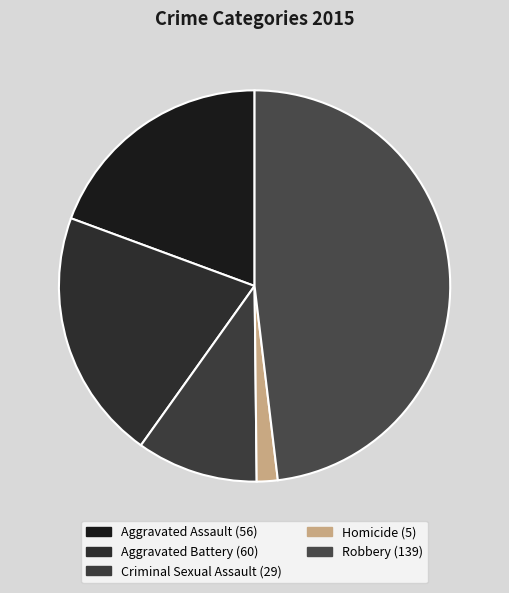

To the nearest percent, what portion does Aggravated Assault represent?

19%